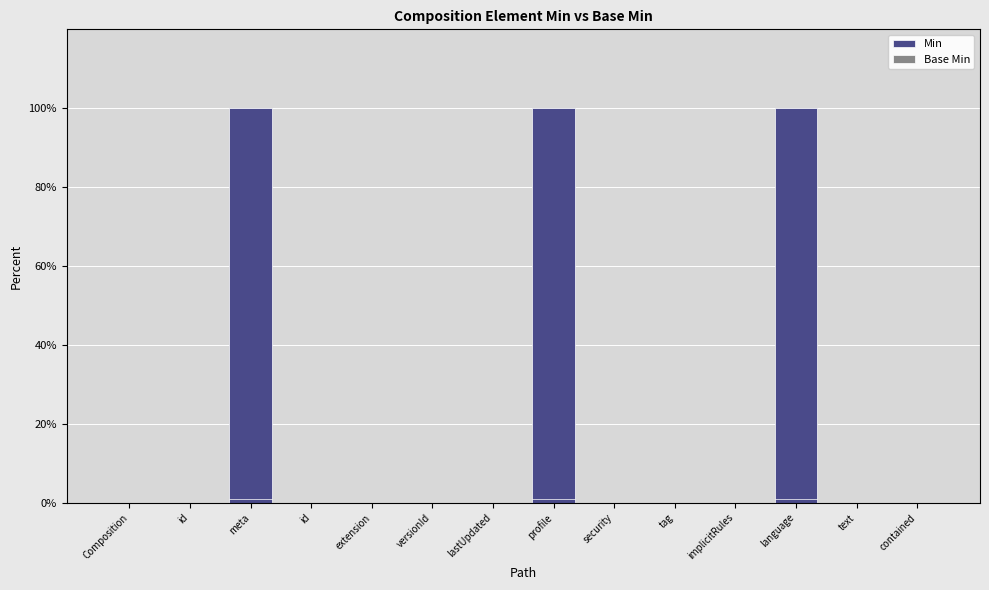

Are the bars horizontal?

No